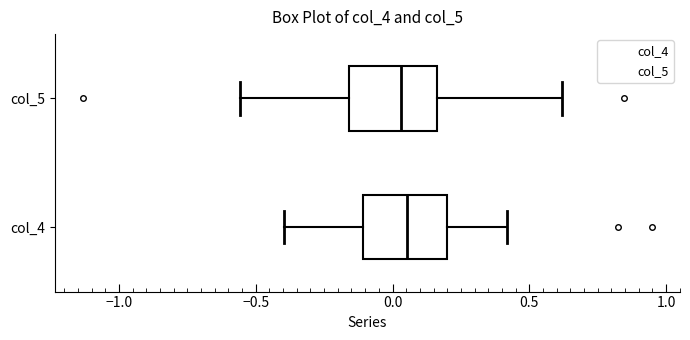

Reading bottom to top, read every box against the x-axis: the position of its median line, the range the box covers, and the ends of its whiskers. The values are not printed on the chart, so give them approximately, as read against the axis.

col_4: median 0.05, box -0.10 to 0.20, whiskers -0.40 to 0.40
col_5: median 0.05, box -0.15 to 0.15, whiskers -0.55 to 0.60